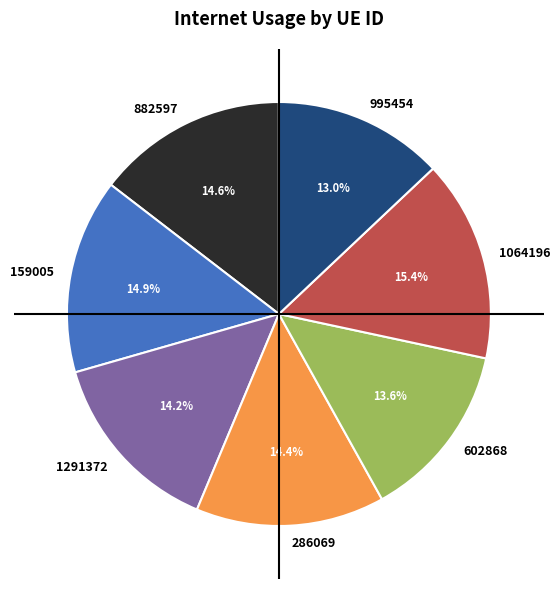

To the nearest percent, what portion does 159005 represent?

15%